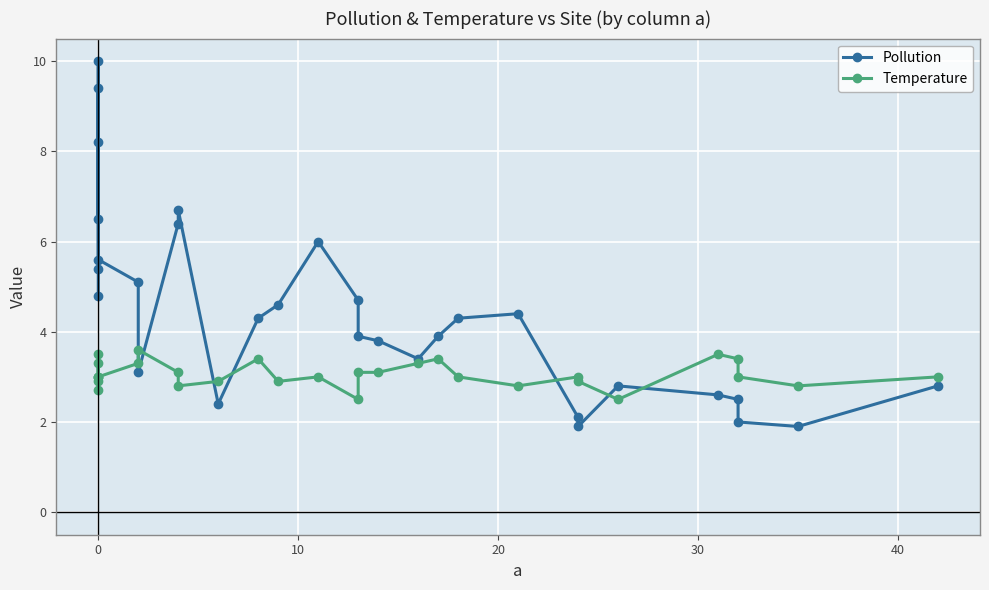

Does the chart display data point markers on the line(s)?

Yes